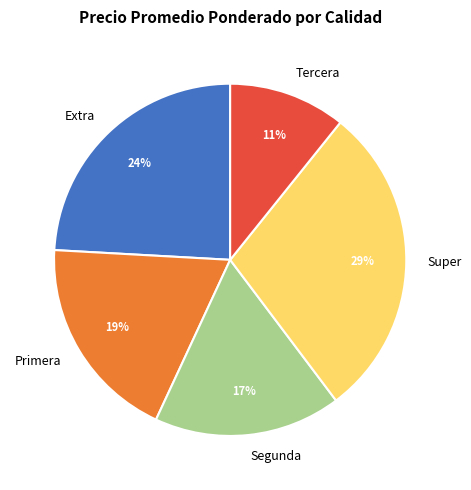

To the nearest percent, what is the difference between the largest and smallest slice percentages?

18%